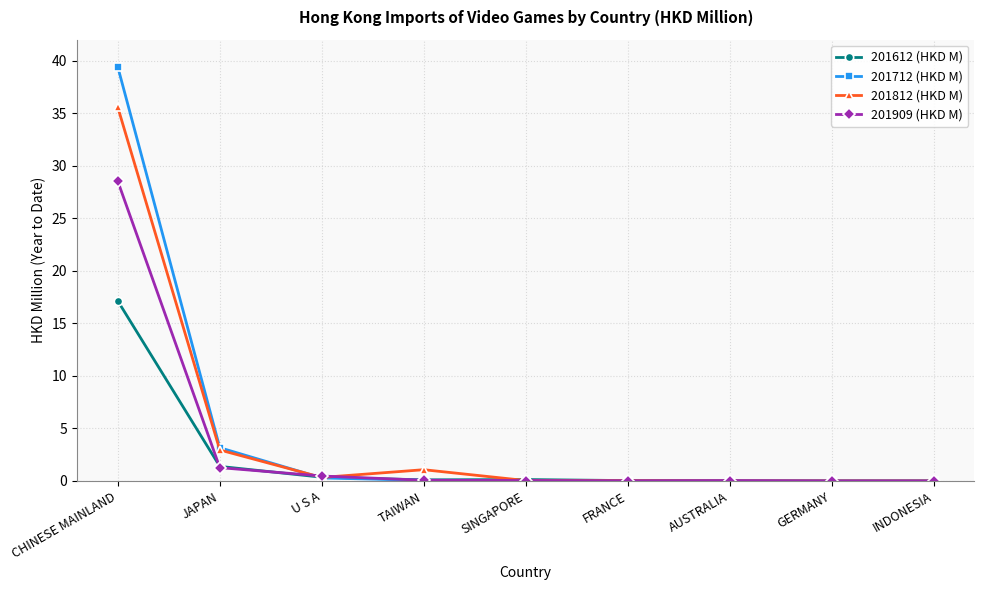

At which category is the sum across all series the highest?

CHINESE MAINLAND